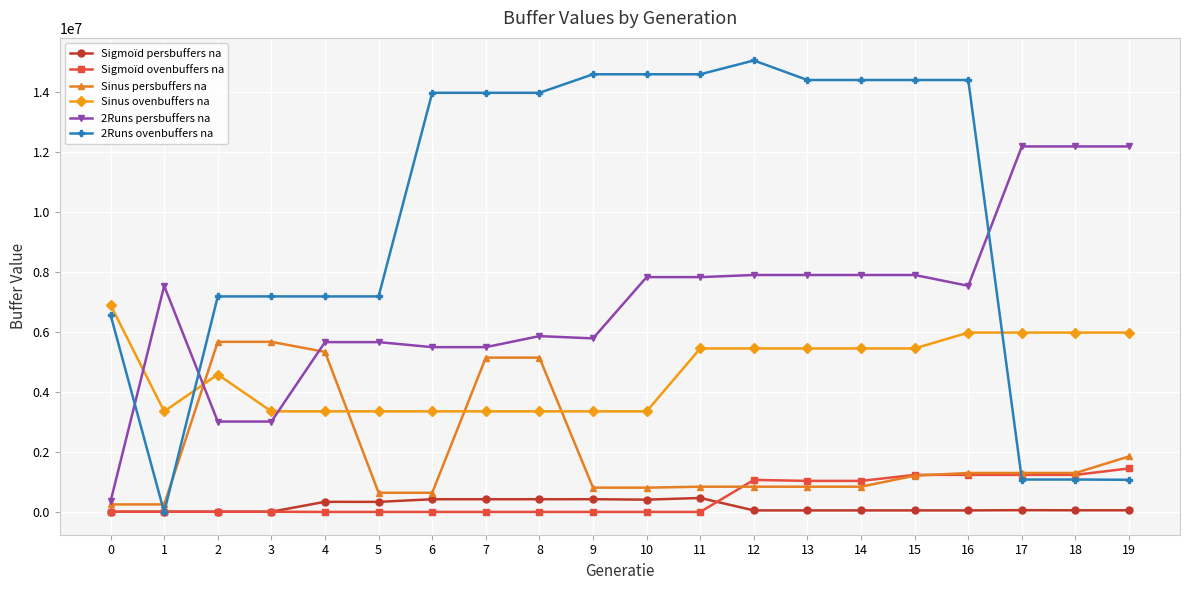

Which series has the largest range (max minus min)?

2Runs ovenbuffers na